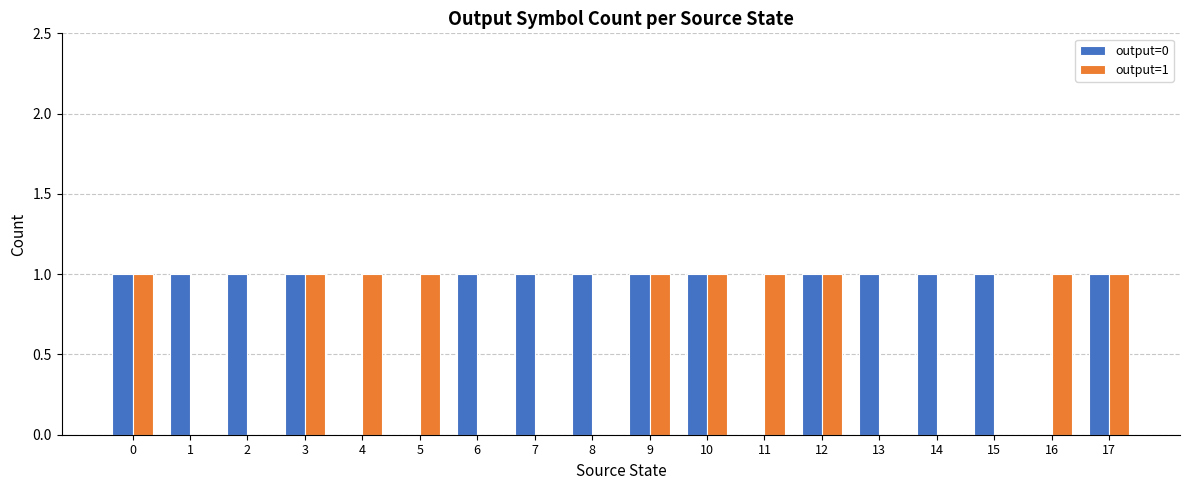

Are the bars horizontal?

No